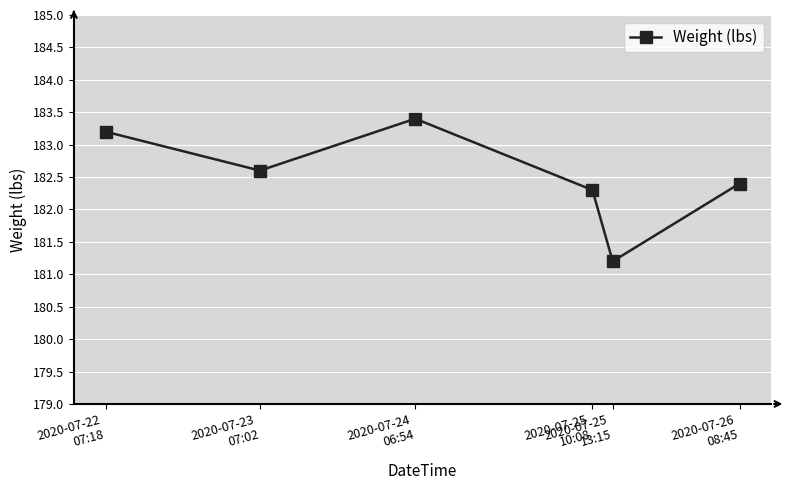

Which has a higher value, 2020-07-25
13:15 or 2020-07-22
07:18?

2020-07-22
07:18